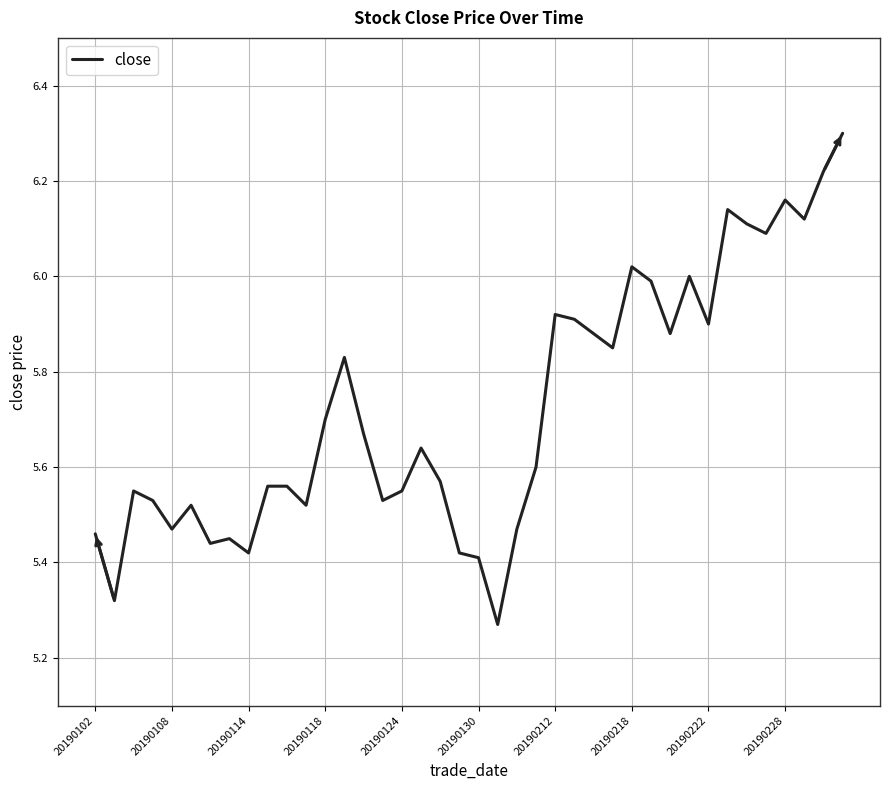

Does the chart have visible grid lines?

Yes